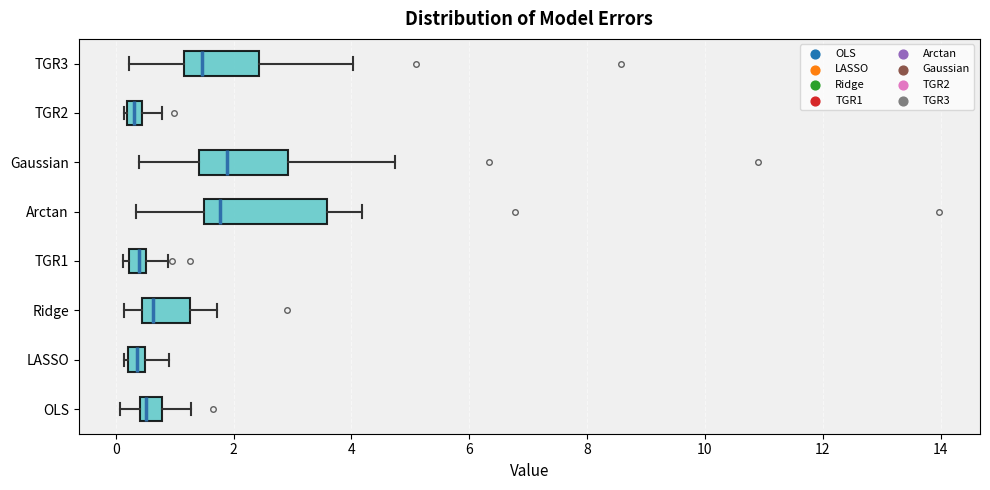

Where does the median line of the box for OLS sit on the x-axis? The values are not printed on the chart, so give them approximately, as read against the axis.

0.6